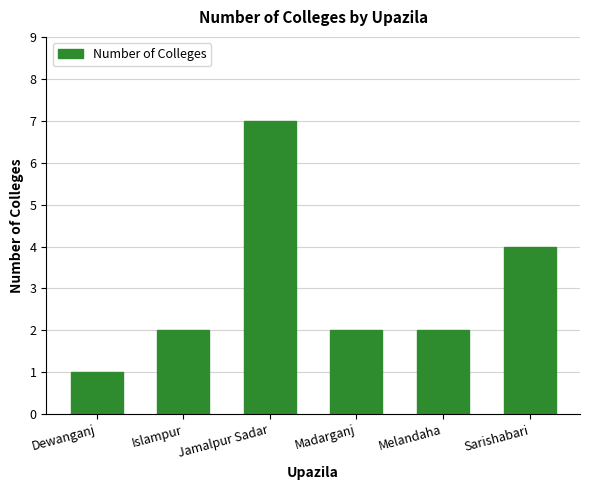

Is it true that the value at Madarganj is 2?

True